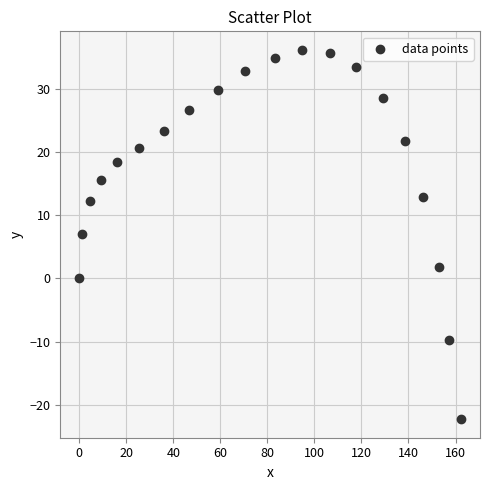

What Y value in the scatter plot is closest to 6?

7.1